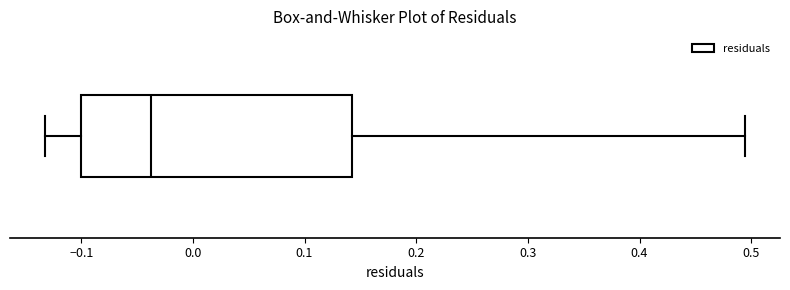

Transcribe this box plot: give where the median line is, the range the box spans, and where the two whiskers end, as read against the x-axis. The values are not printed on the chart, so give them approximately, as read against the axis.

median -0.04, box -0.10 to 0.14, whiskers -0.13 to 0.49